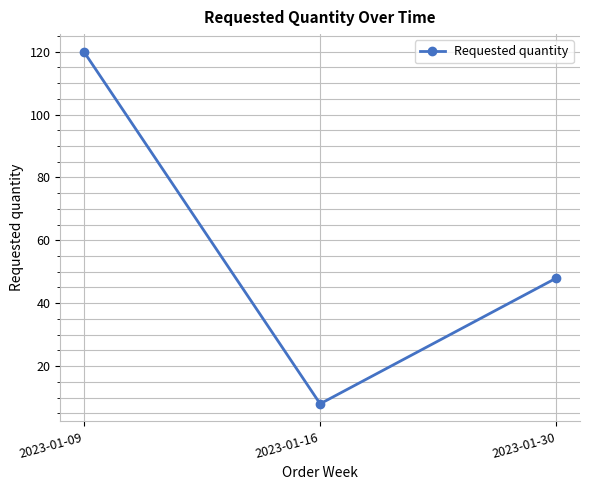

The value at 2023-01-16 is 8. True or false?

True